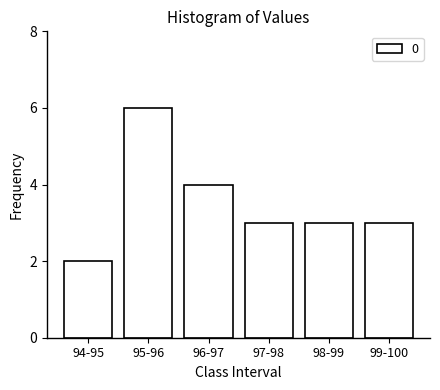

Reading left to right, list all the values displayed in this chart.

2	6	4	3	3	3